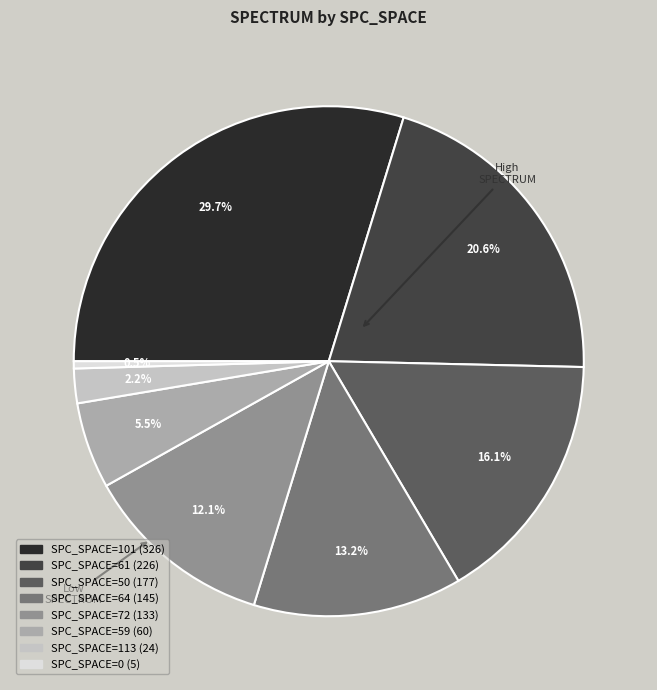

Is there a majority slice in this chart?

No